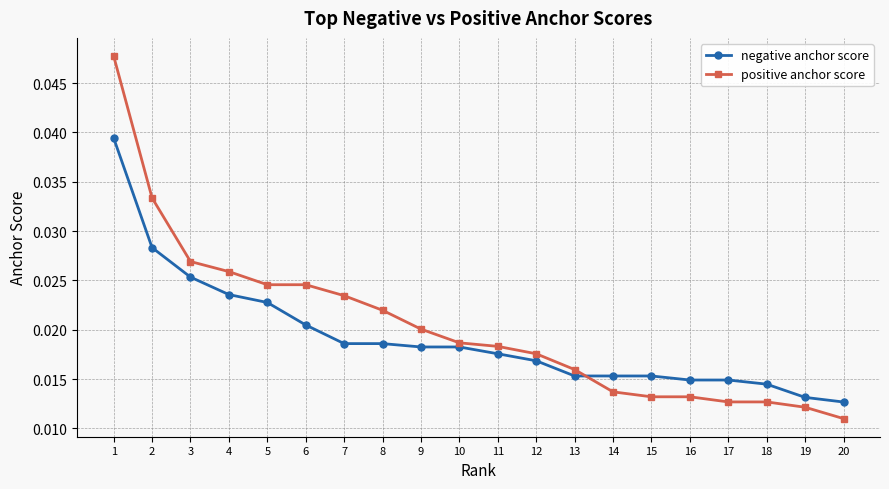

Between which two adjacent categories do negative anchor score and positive anchor score first intersect?

13 and 14